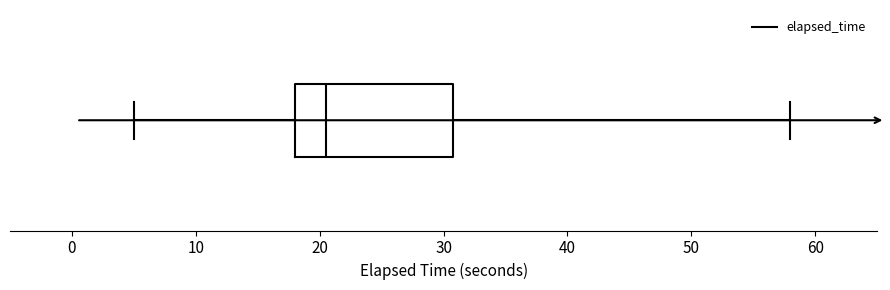

Transcribe this box plot: give where the median line is, the range the box spans, and where the two whiskers end, as read against the x-axis. The values are not printed on the chart, so give them approximately, as read against the axis.

median 21, box 18 to 31, whiskers 5 to 58